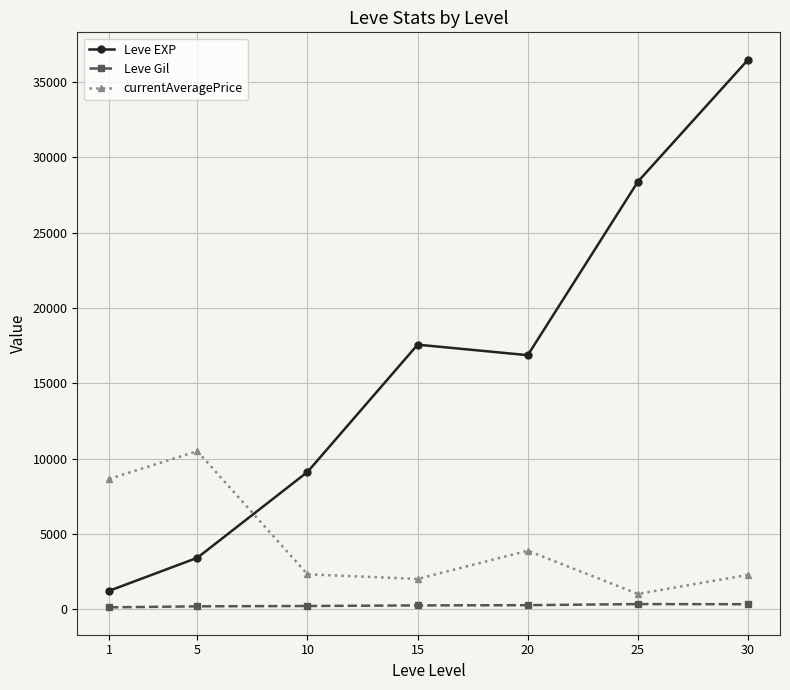

Is the value of Leve Gil at 1 greater than the value of Leve EXP at 20?

No